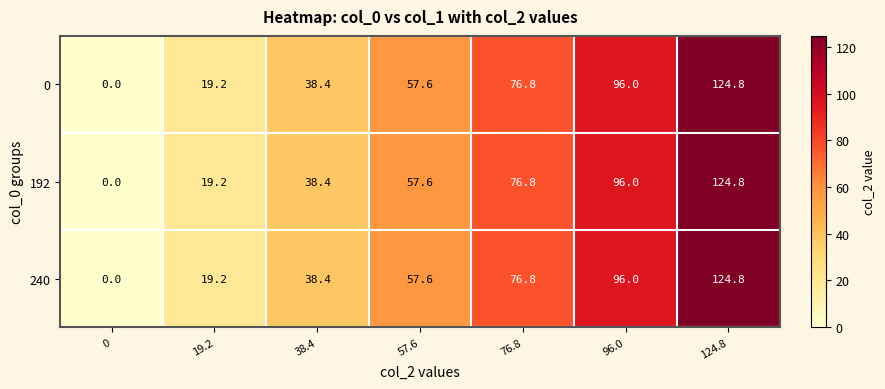

Reading left to right, extract all data points from this chart.

0: 0.0	19.2	38.4	57.6	76.8	96.0	124.8
192: 0.0	19.2	38.4	57.6	76.8	96.0	124.8
240: 0.0	19.2	38.4	57.6	76.8	96.0	124.8